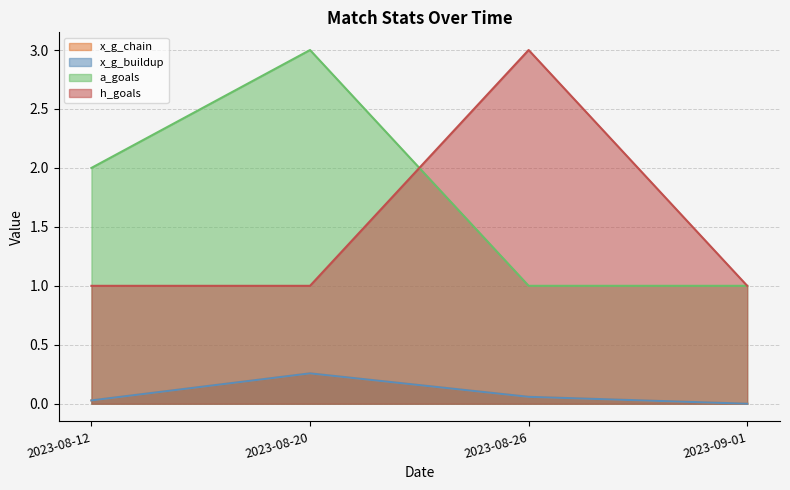

How many values in the a_goals series exceed 2?

1